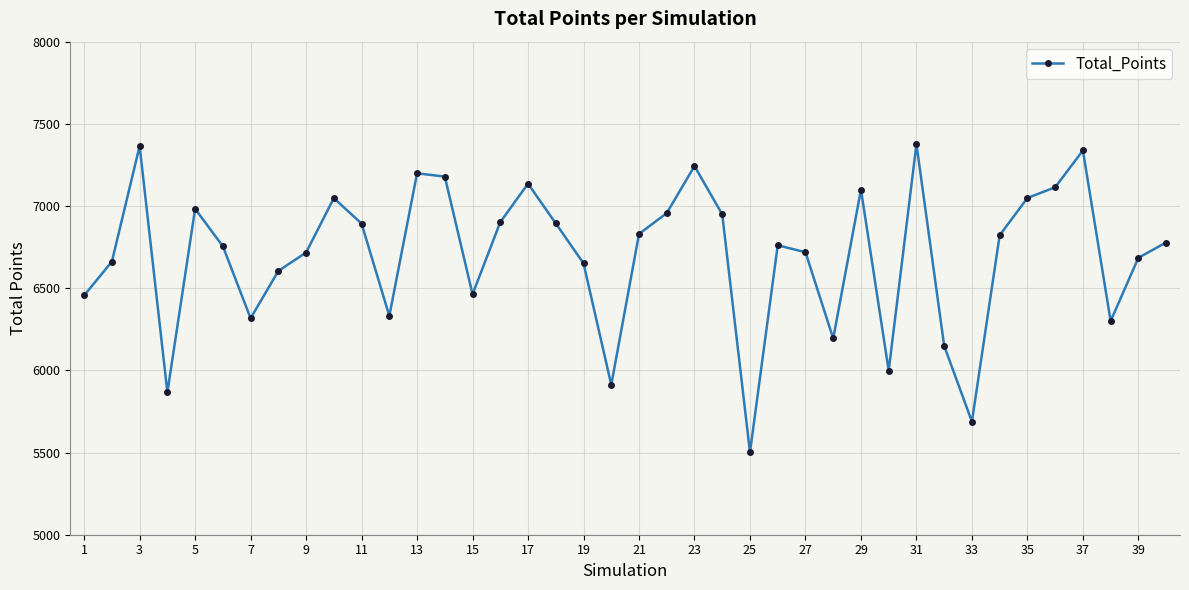

True or false: the data has more than 1 interior local peaks.

True